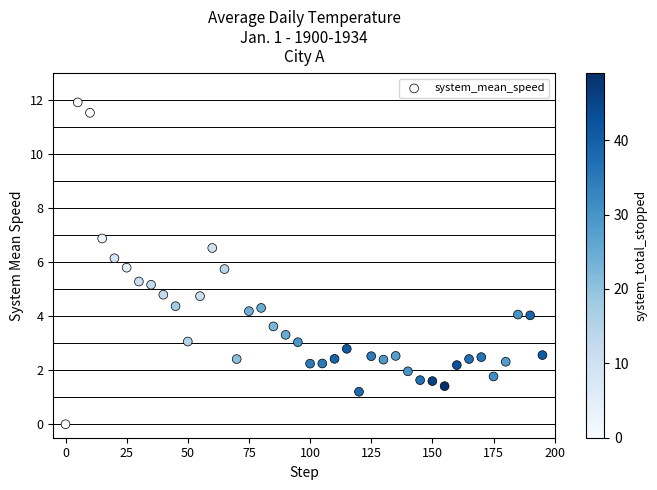

What is the range of Y values (max minus min)?

11.9